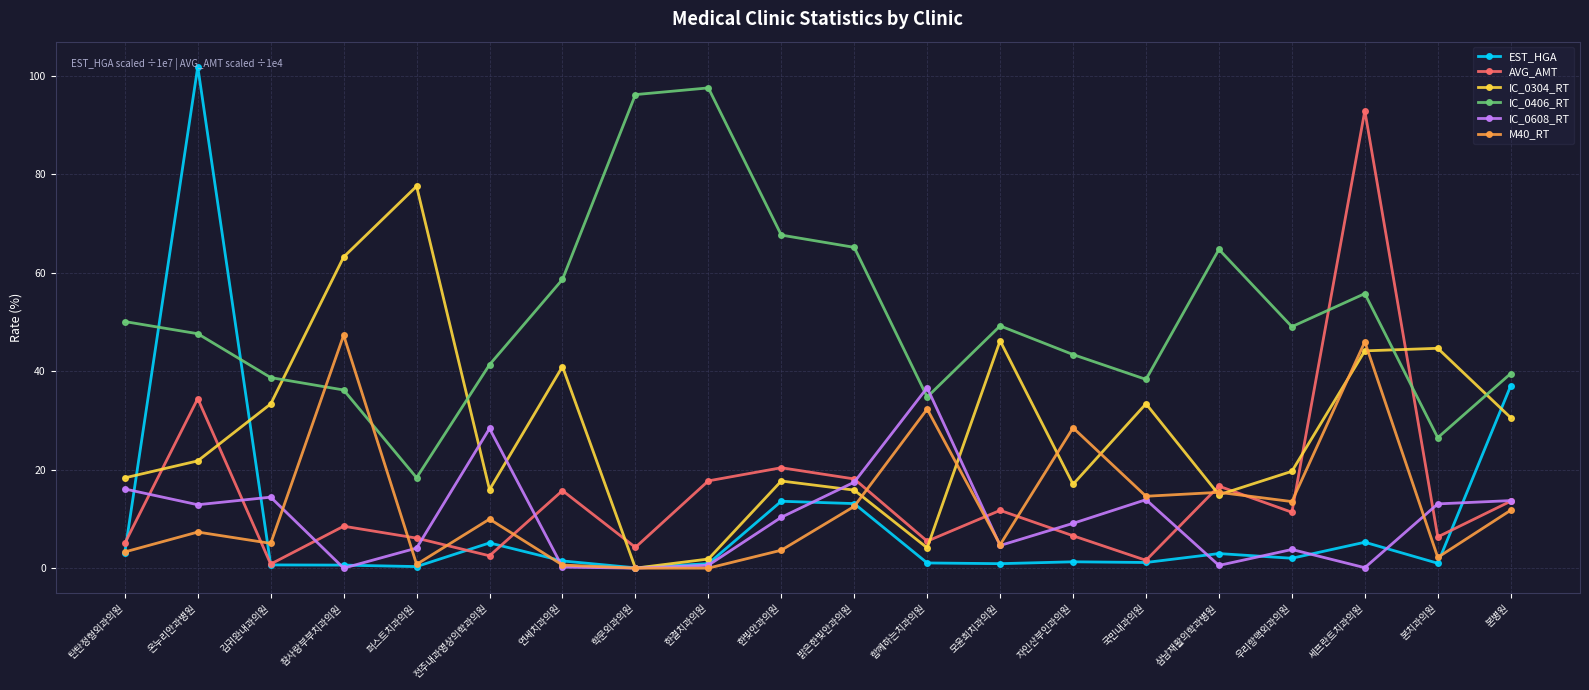

At which category does IC_0406_RT reach its first local valley?

퍼스트치과의원